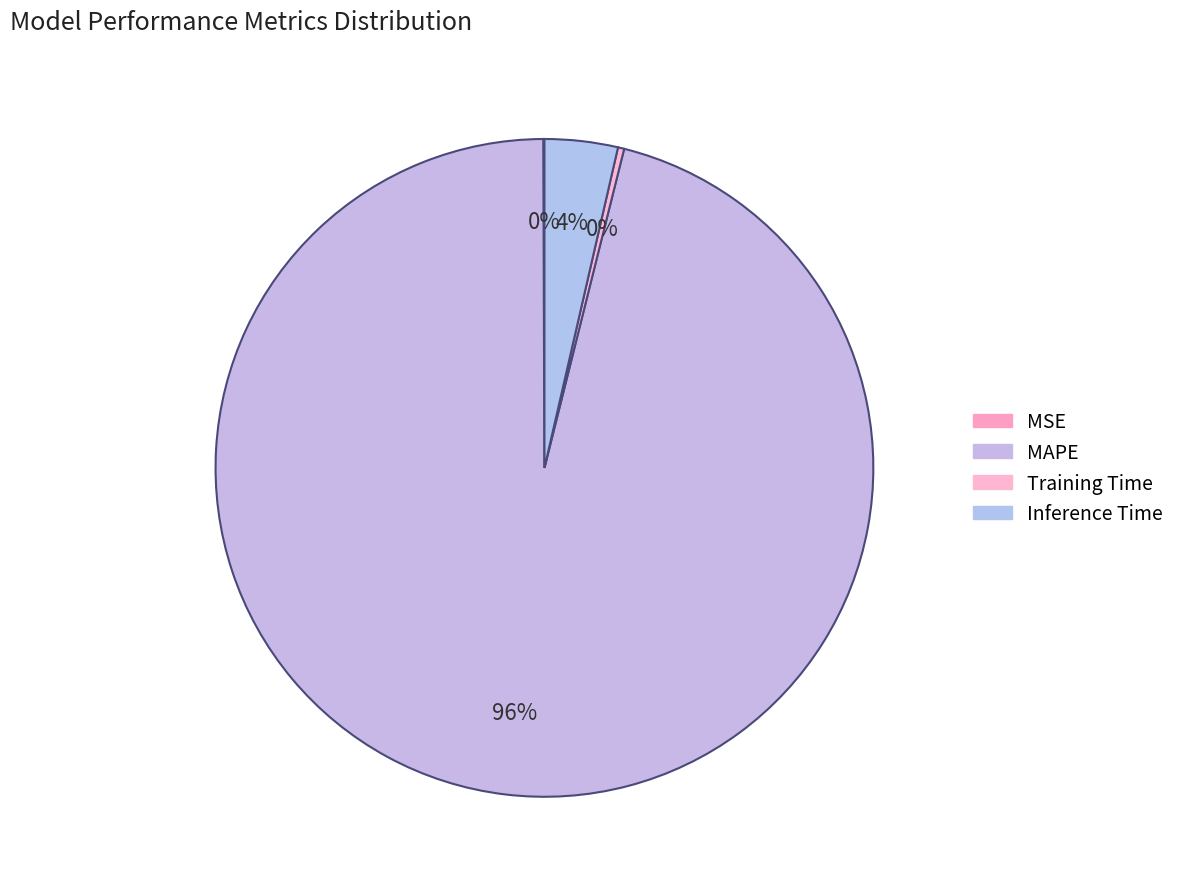

Which category has the biggest portion of the pie?

MAPE